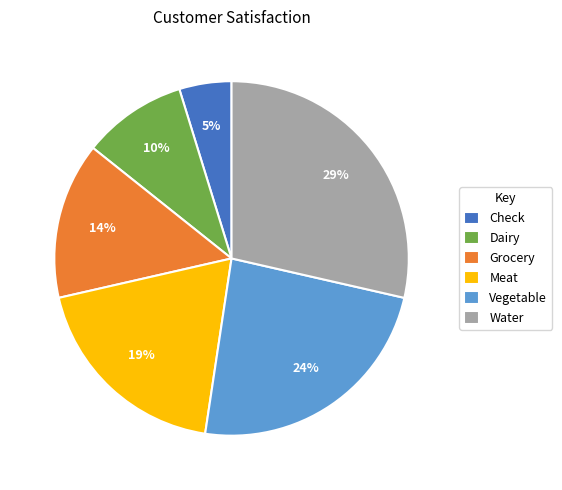

Is there a majority slice in this chart?

No